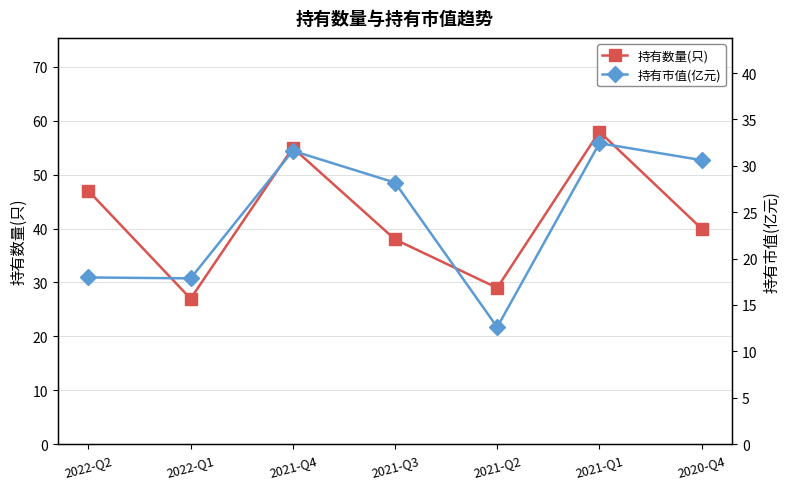

What is the value of the 持有市值(亿元) point at the 5th from the left?

12.6